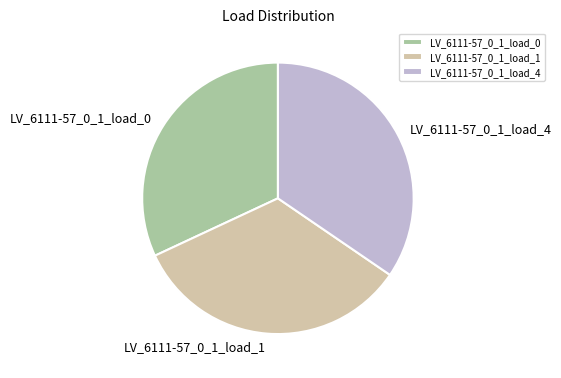

Is there a majority slice in this chart?

No